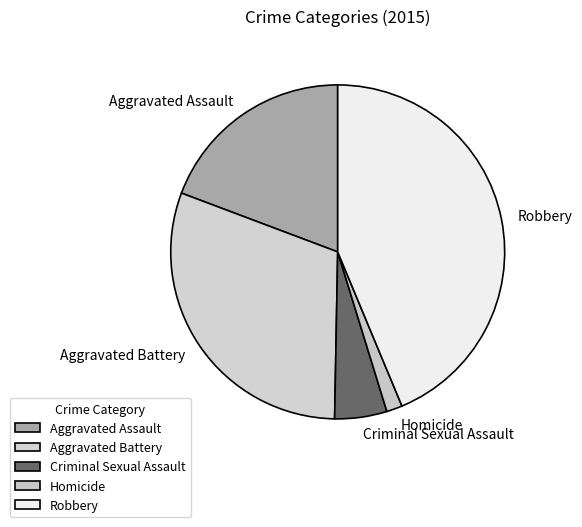

The Aggravated Battery slice represents 24% of the pie. True or false?

False